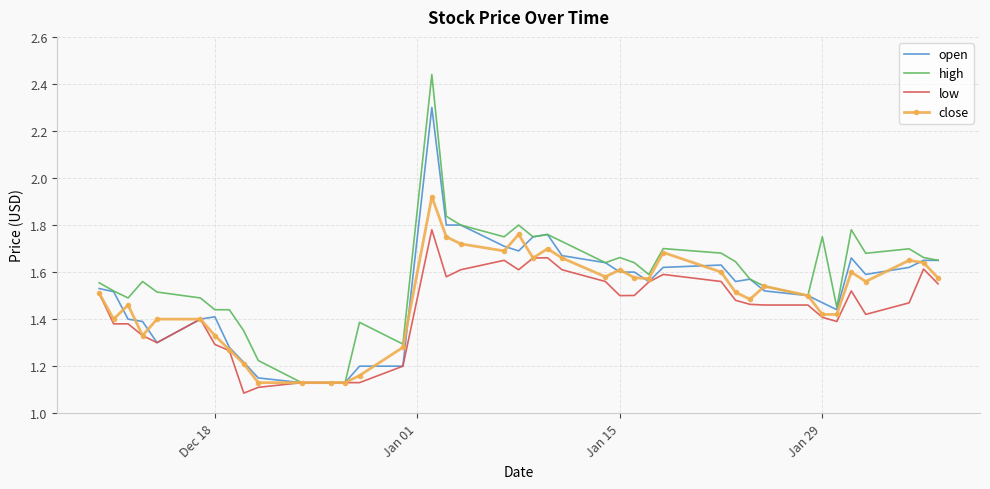

Which series has the widest spread of values?

high